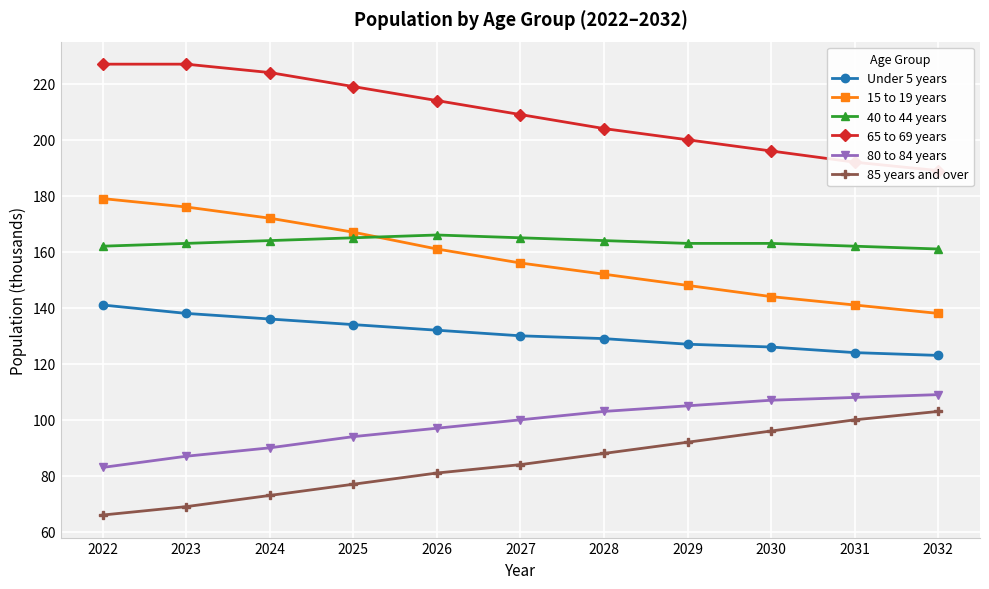

Which series has the largest range (max minus min)?

15 to 19 years